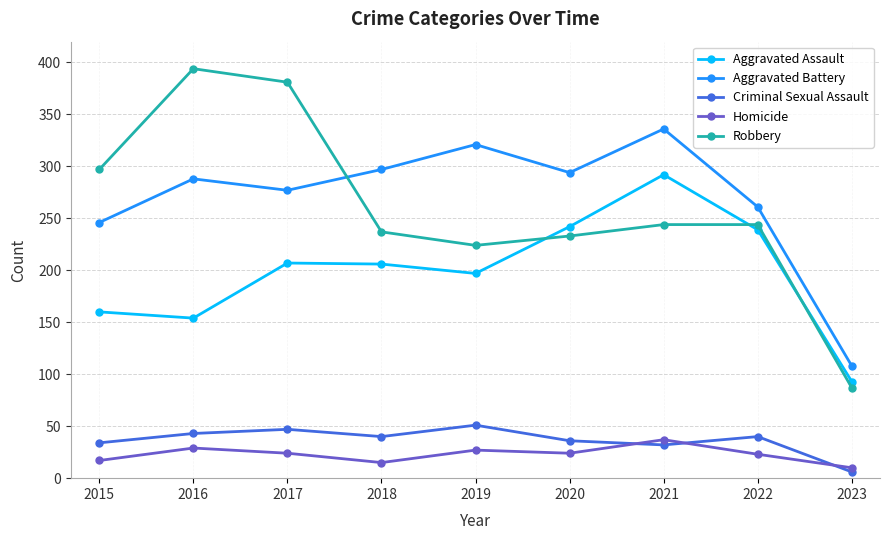

What is the difference between the second highest and minimum values in the Robbery series?

294